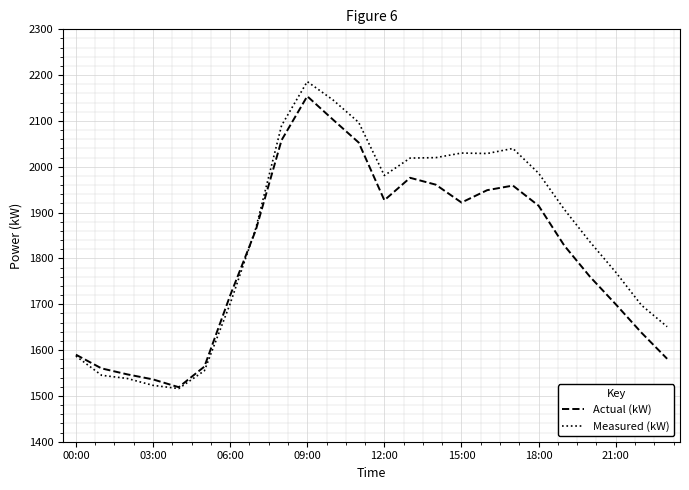

Which series has the largest range (max minus min)?

Measured (kW)